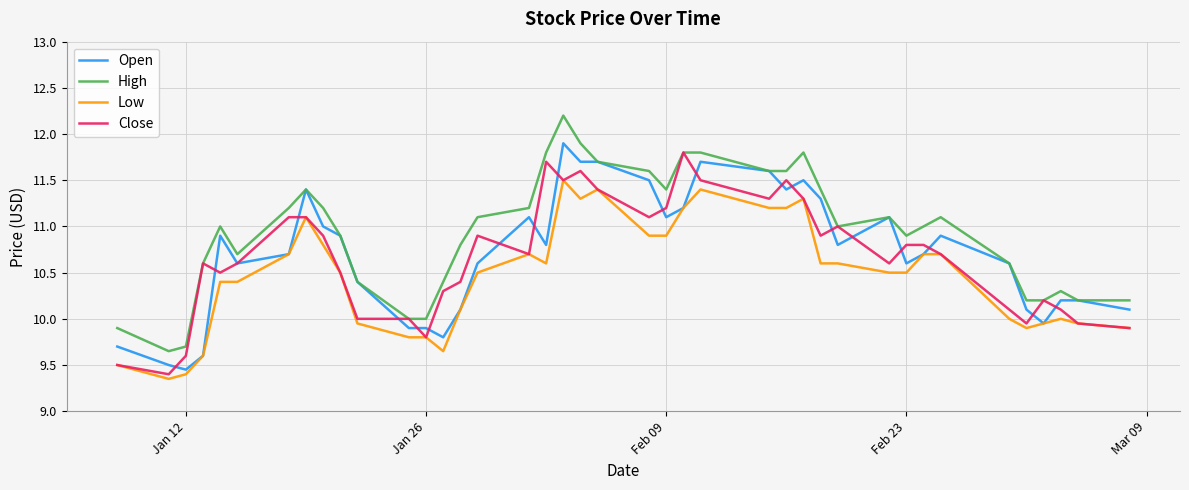

Which series has the largest total across all categories?

High